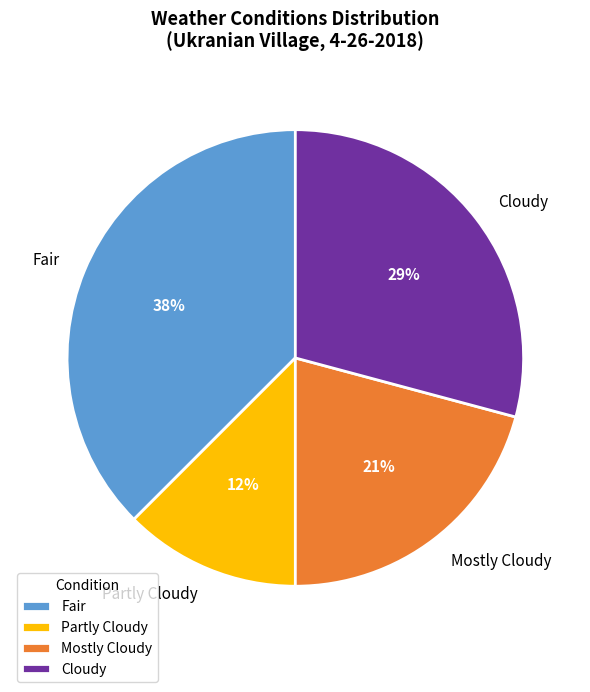

Does Partly Cloudy account for over 50% of the chart?

No